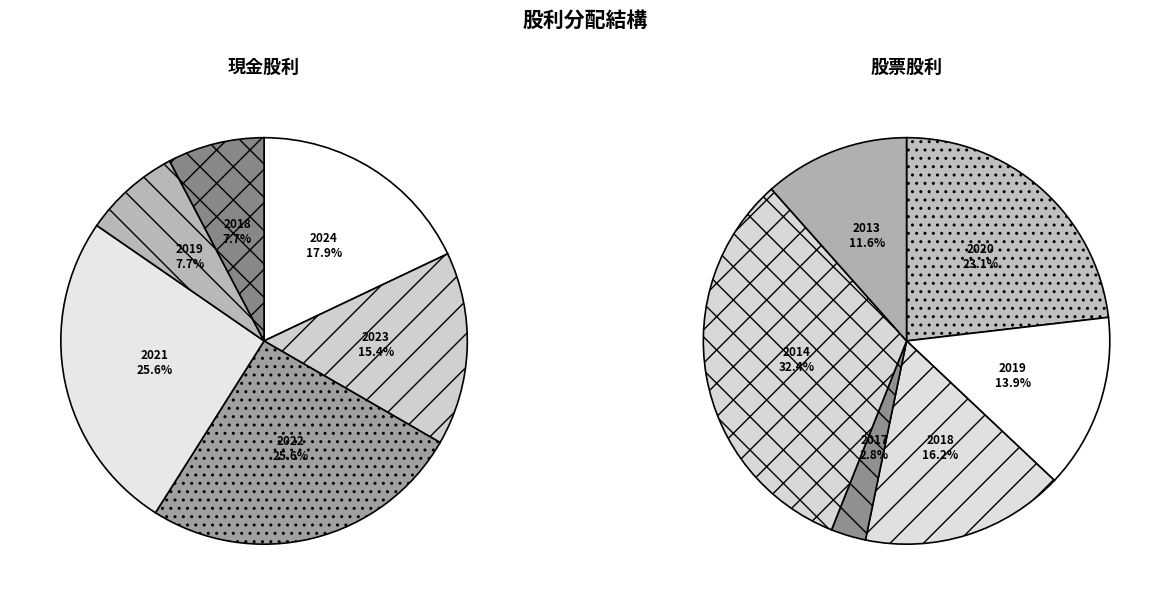

The 2013 slice represents 1% of the pie. True or false?

False